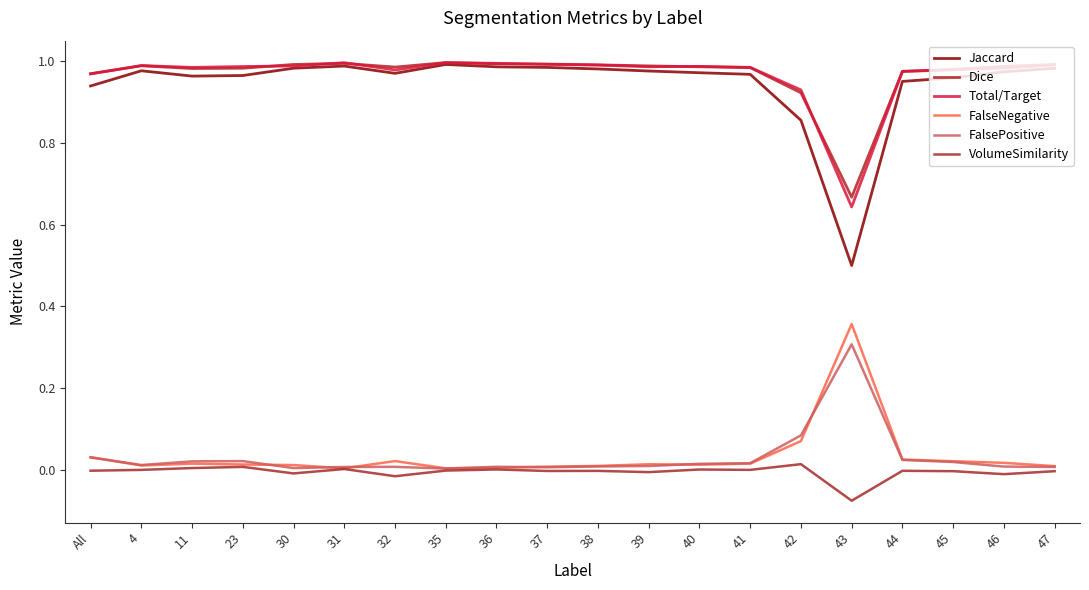

True or false: Dice and VolumeSimilarity intersect in this chart.

False